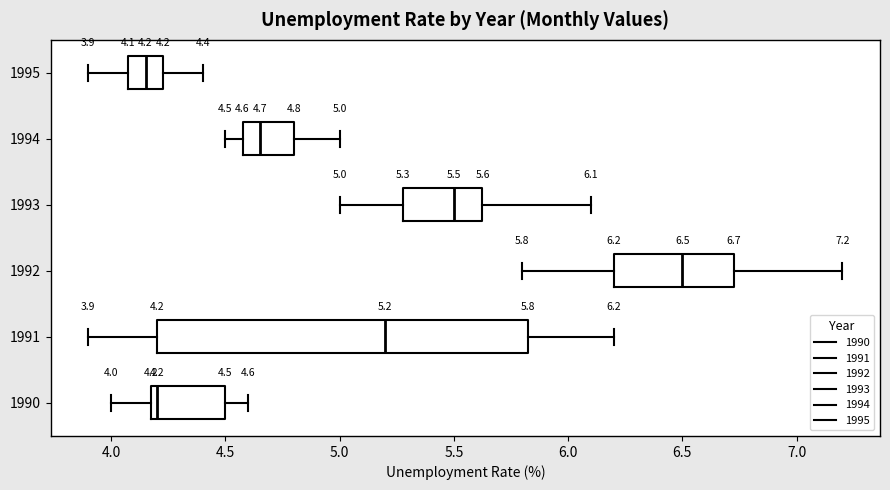

Which box is the widest, from its left edge to its right edge?

1991